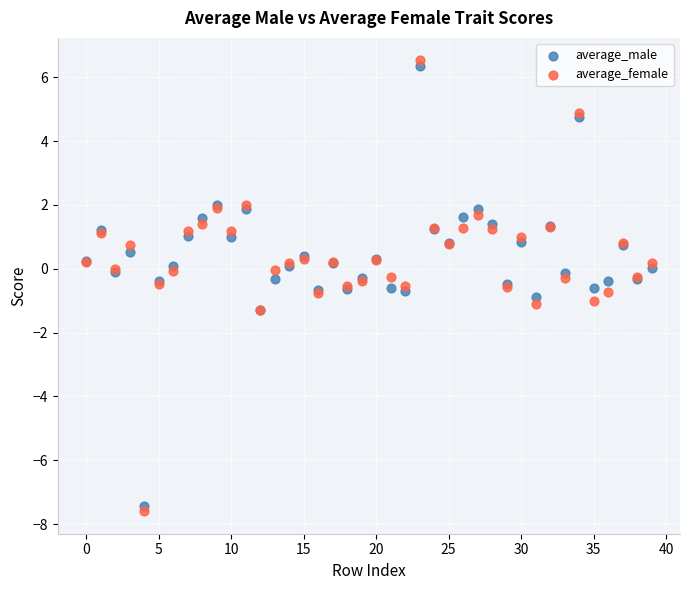

What are all the series names shown in the legend?

average_male, average_female